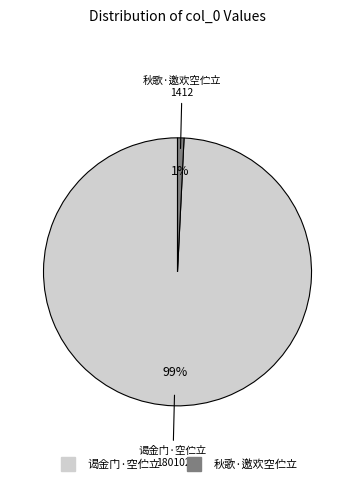

Which category has the smallest portion of the pie?

秋歌·邀欢空伫立